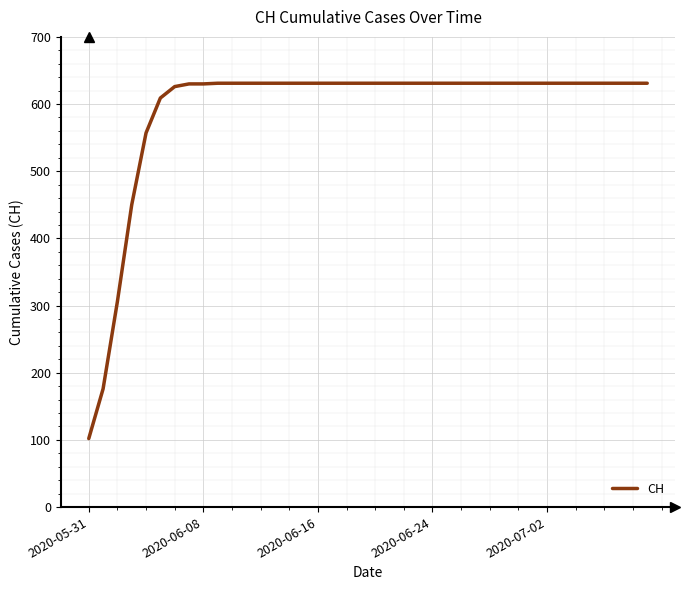

What is the minimum value shown in the chart?

102